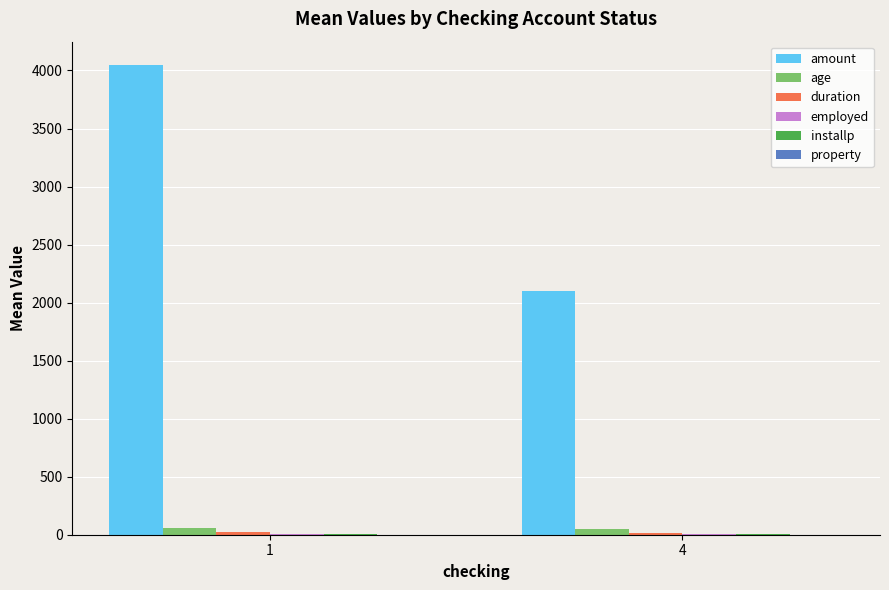

At which category is the sum across all series the highest?

1